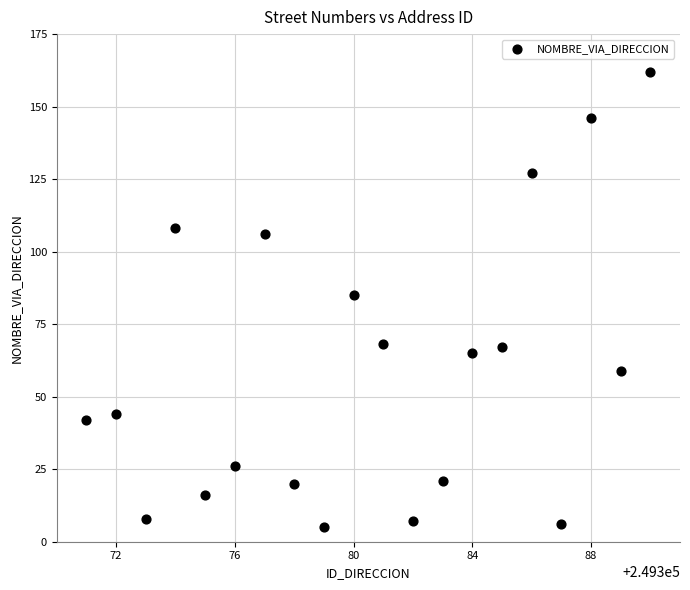

What Y value in the scatter plot is closest to 83?

85